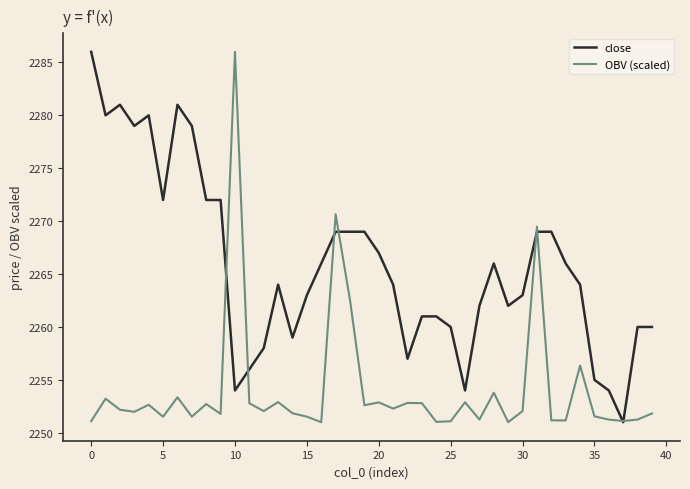

What is the maximum value for close?

2286.0